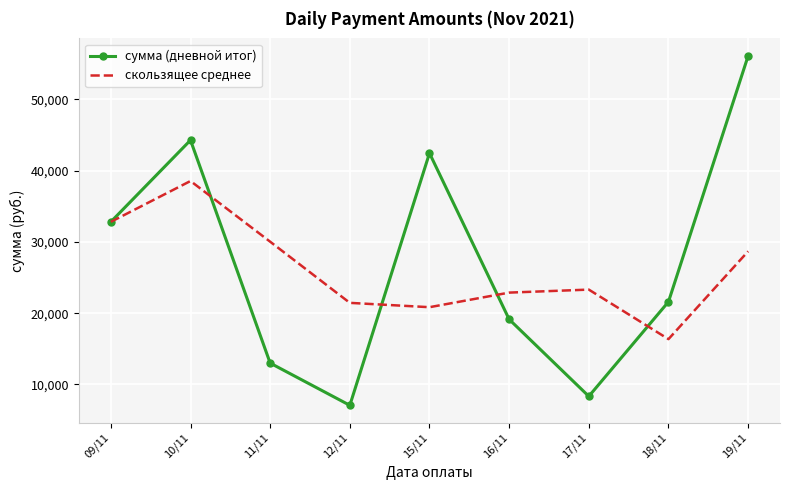

Reading right to left, what are all the values shown in this chart?

сумма (дневной итог): 56115.3	21607.6	8338.8	19142.0	42461.8	7074.7	13000.0	44287.1	32823.2
скользящее среднее: 28687.2	16362.8	23314.2	22892.8	20845.5	21453.9	30036.8	38555.2	32823.2